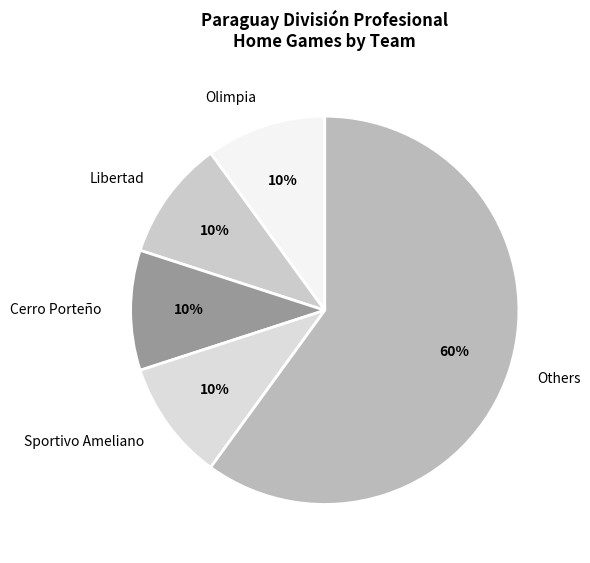

Does Sportivo Ameliano represent more than half of the total?

No